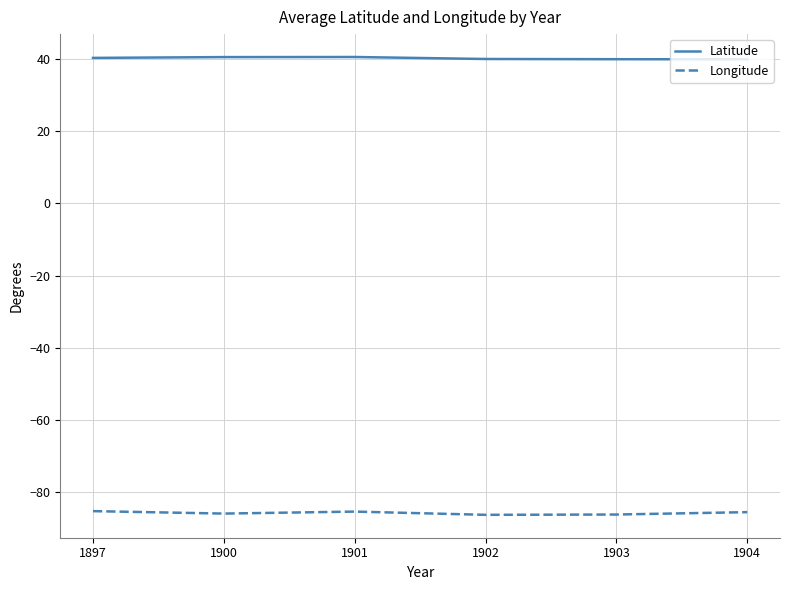

True or false: Longitude and Latitude cross at least once.

False